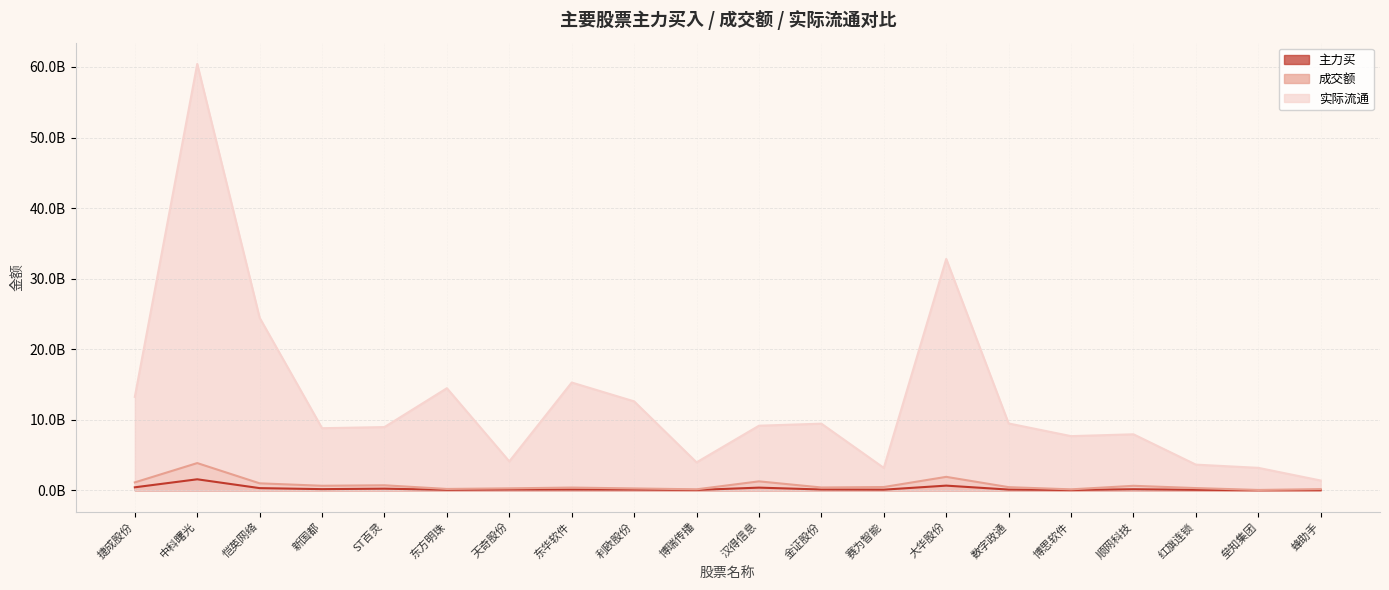

At how many categories does at least one series exceed 40659469497?

1